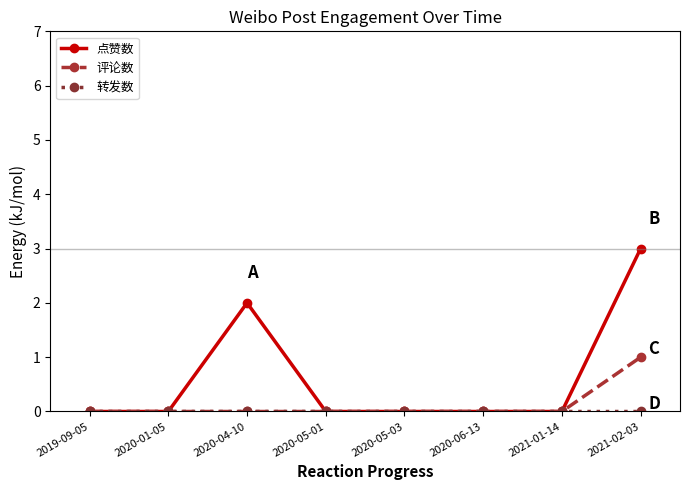

At which category does the chart reach its peak across all series?

2021-02-03